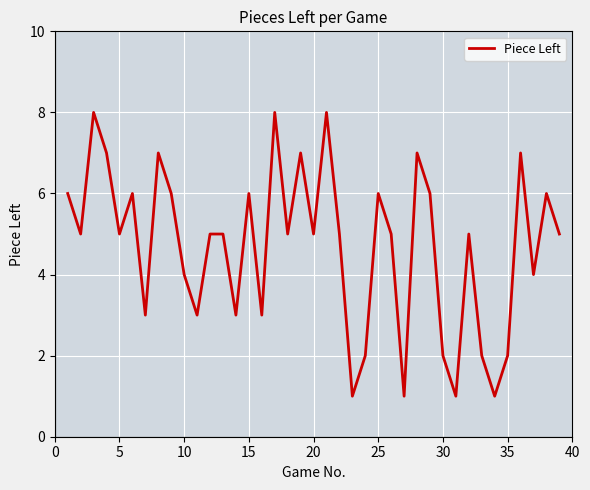

The chart shows a value of 4 at 10. True or false?

True